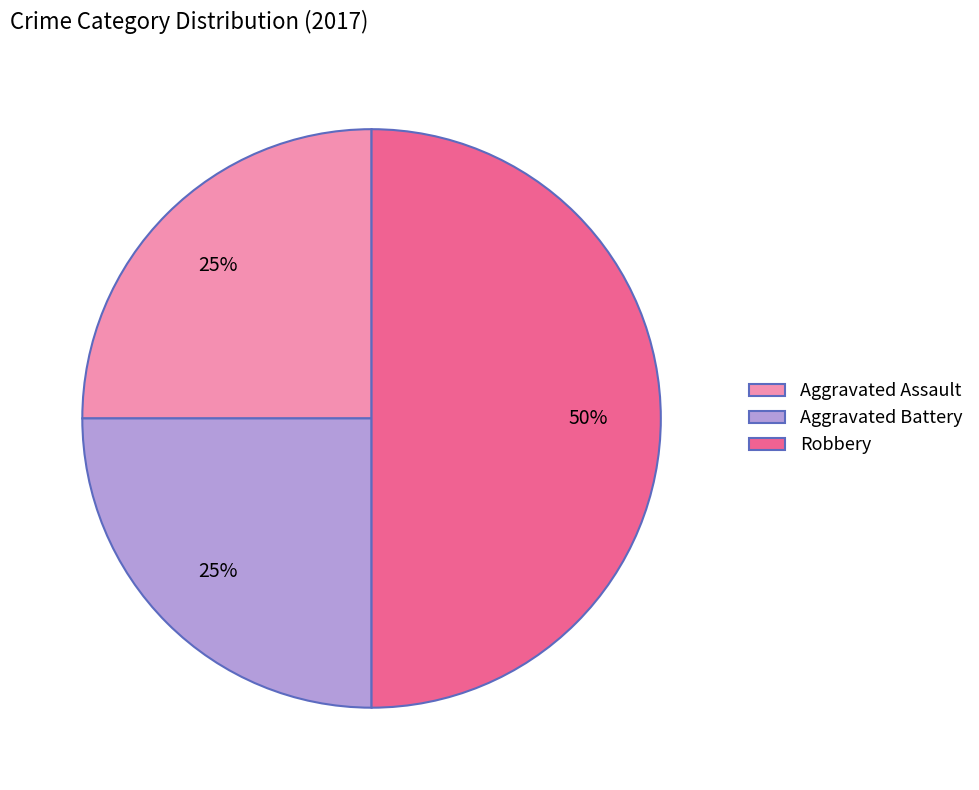

Does Aggravated Battery account for over 50% of the chart?

No